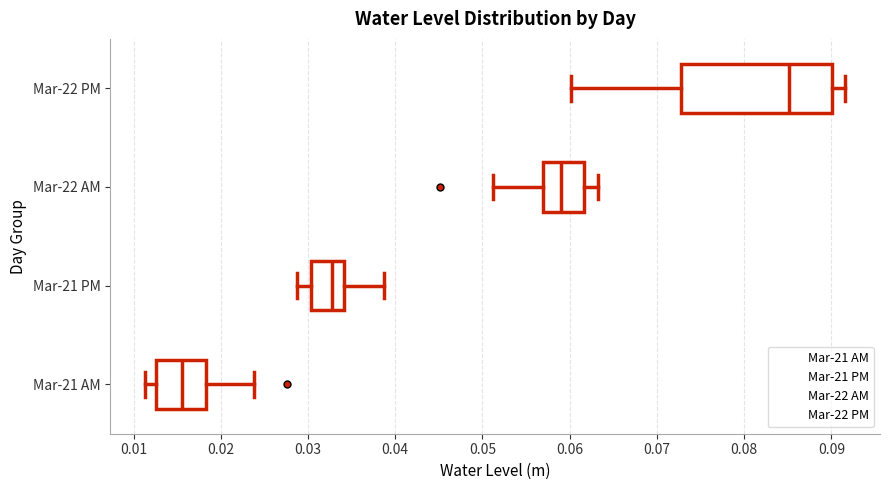

Where is the right edge of the box for Mar-21 PM on the x-axis? The values are not printed on the chart, so give them approximately, as read against the axis.

0.034